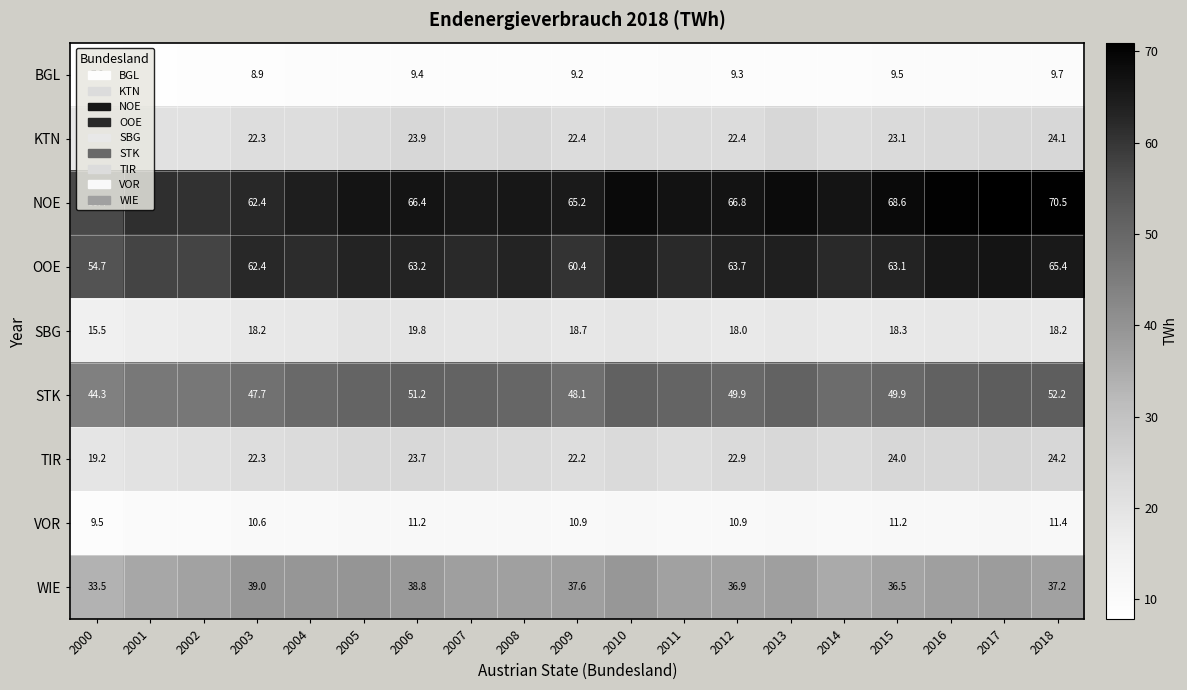

At which category is the sum across all series the highest?

2017